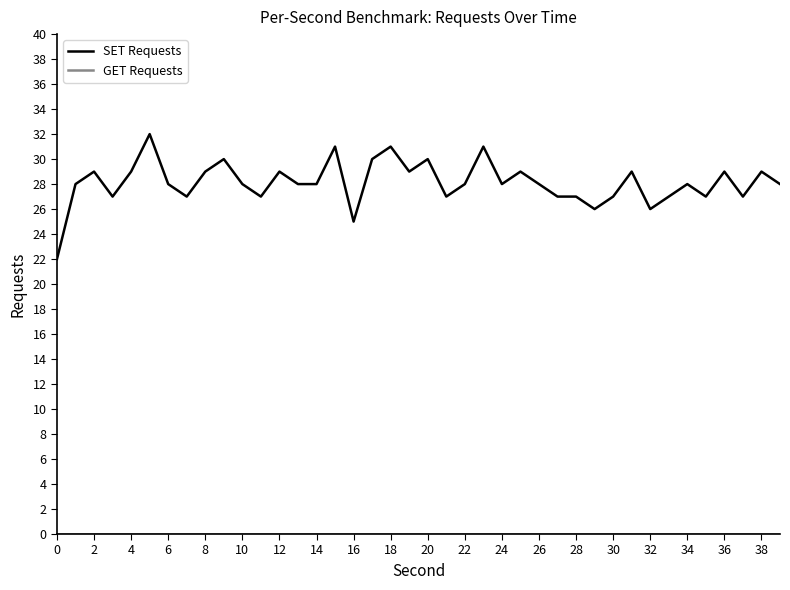

Which series has the widest spread of values?

SET Requests